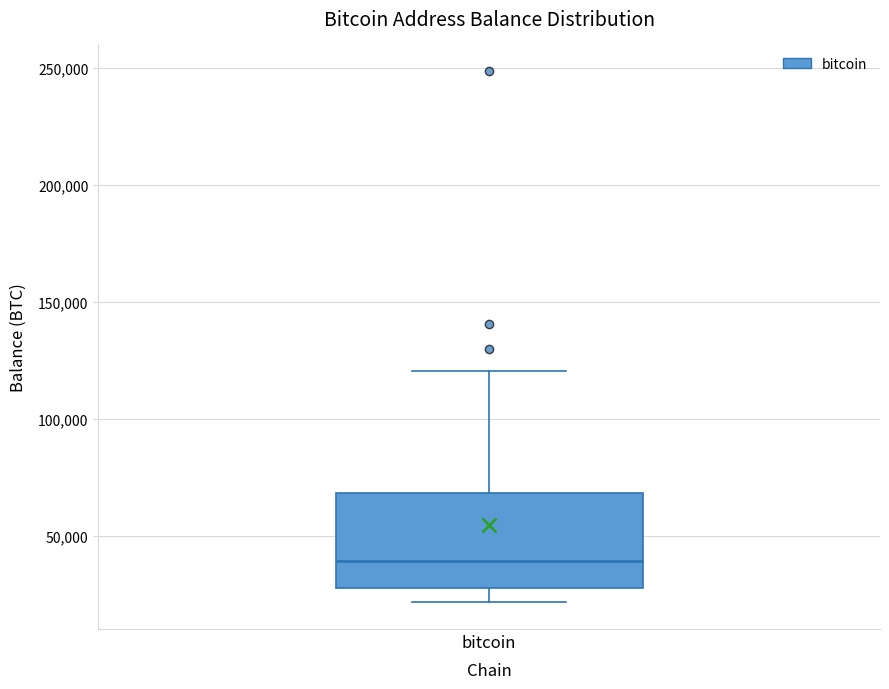

Where does the upper whisker of the box for bitcoin end on the y-axis? The values are not printed on the chart, so give them approximately, as read against the axis.

120000